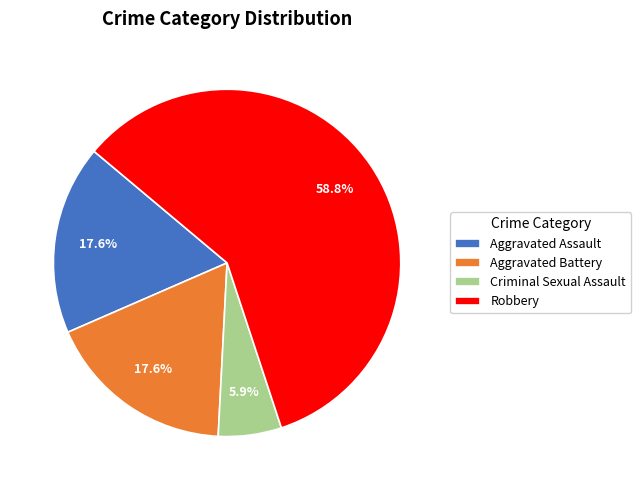

Is there any slice that represents more than half of the pie?

Yes